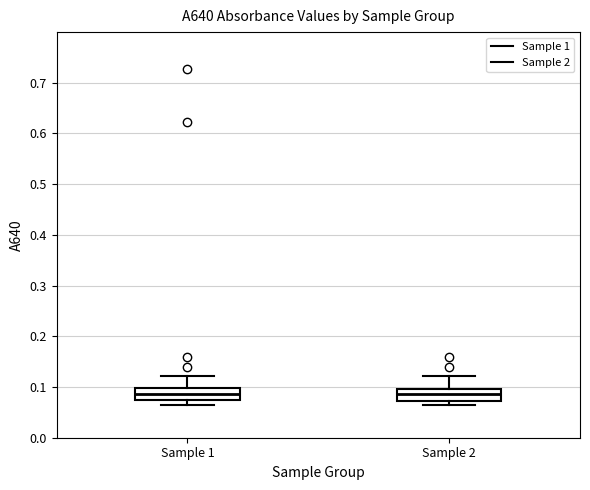

Where is the upper edge of the box for Sample 2 on the y-axis? The values are not printed on the chart, so give them approximately, as read against the axis.

0.10